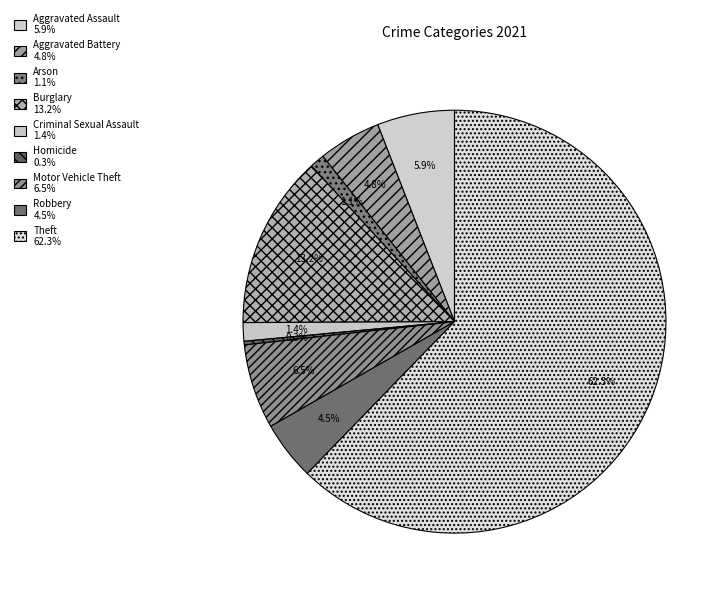

What portion of the pie excludes Arson?

98.9%